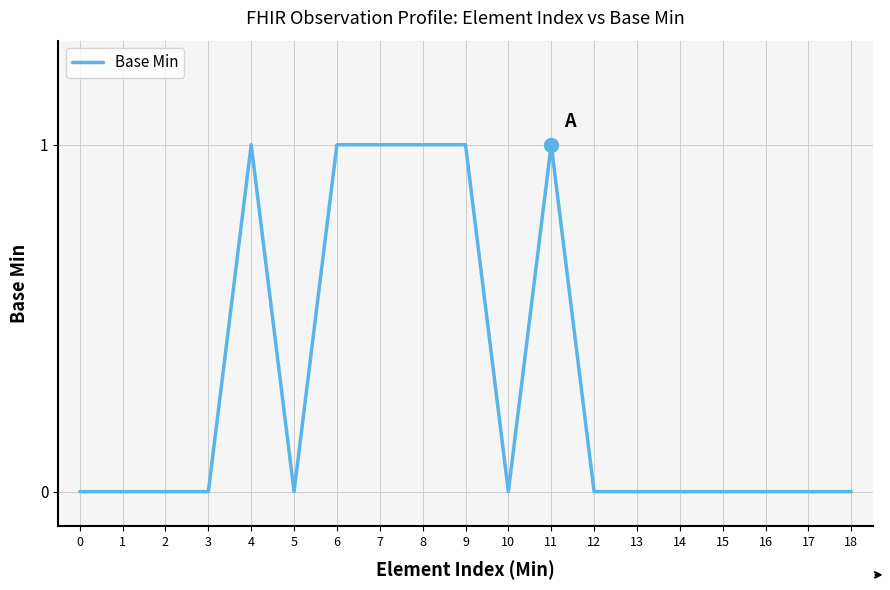

Is it true that the value at 1 is 0?

True